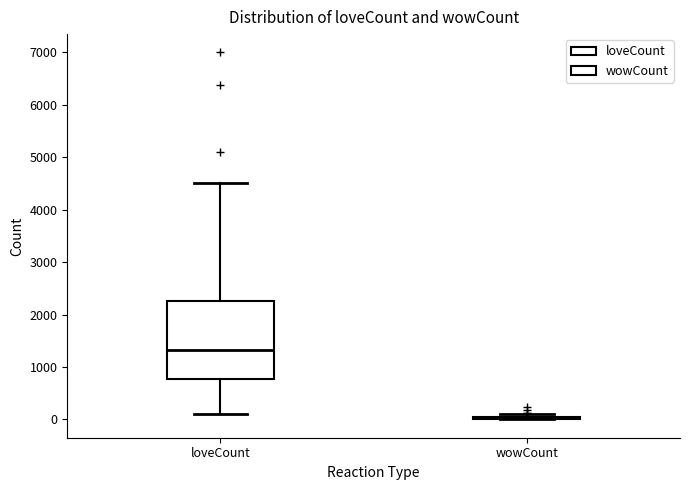

Where does the lower whisker of the box for loveCount end on the y-axis? The values are not printed on the chart, so give them approximately, as read against the axis.

100